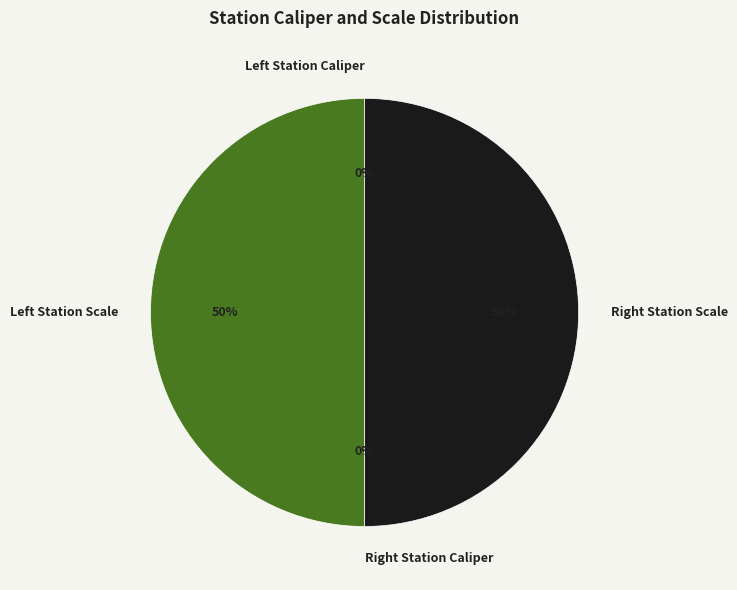

To the nearest percent, what is the average slice percentage?

25%